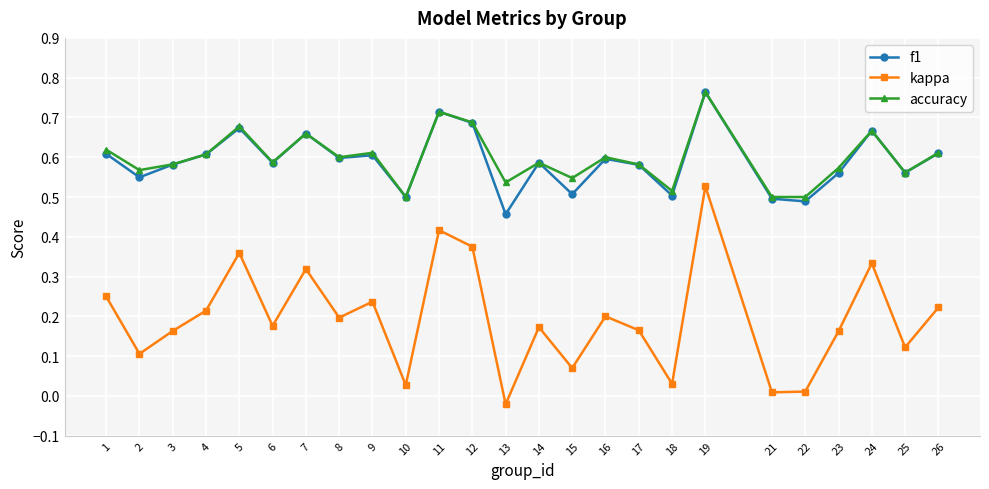

At which category does the chart reach its peak across all series?

19